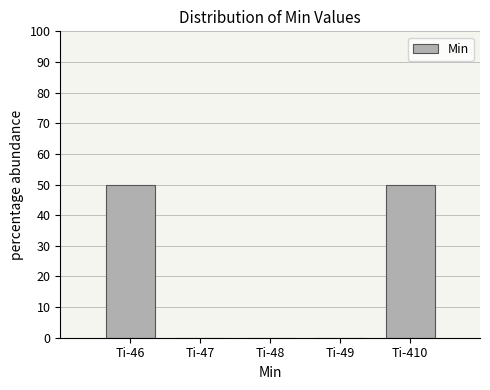

Reading left to right, extract all data points from this chart.

Ti-46=50	Ti-47=0	Ti-48=0	Ti-49=0	Ti-410=50